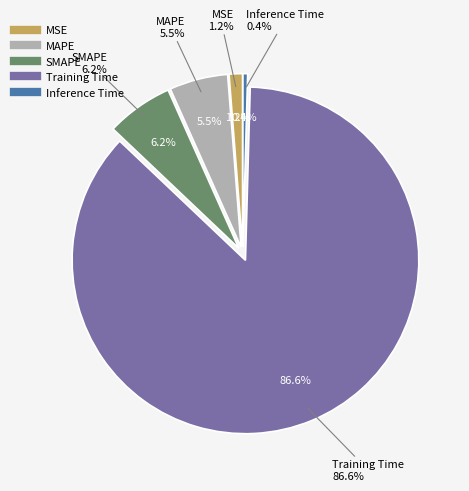

Rank the categories by value from highest to lowest.

Training Time, SMAPE, MAPE, MSE, Inference Time